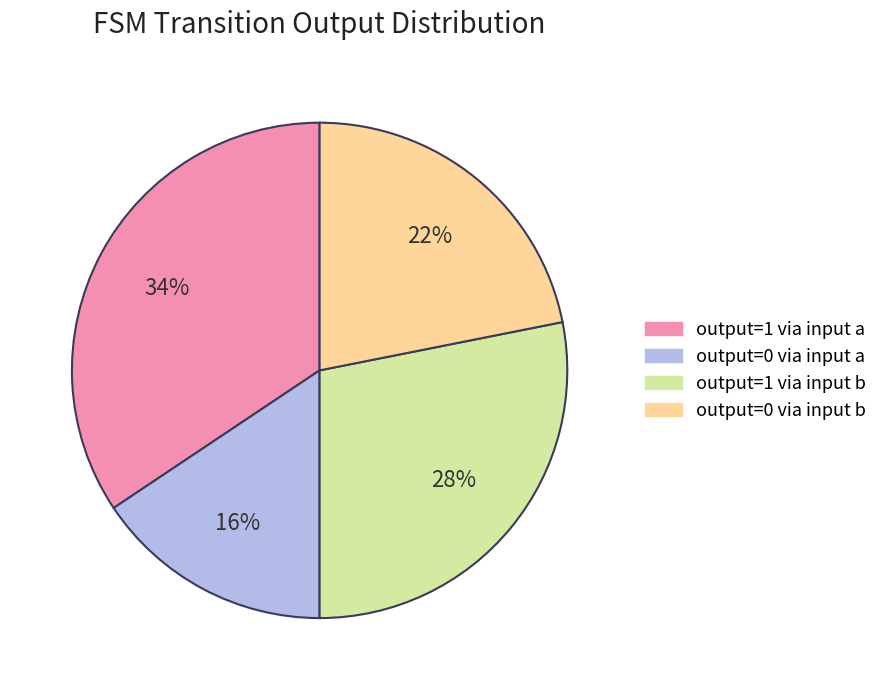

Is there a majority slice in this chart?

No